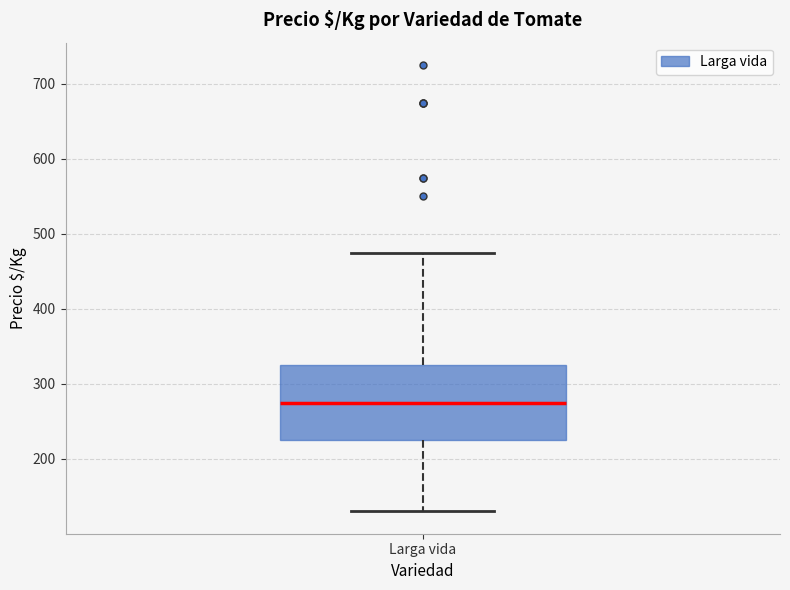

Read this box plot against the y-axis: the position of the median line, the range covered by the box, and the ends of both whiskers. The values are not printed on the chart, so give them approximately, as read against the axis.

median 280, box 230 to 330, whiskers 130 to 480